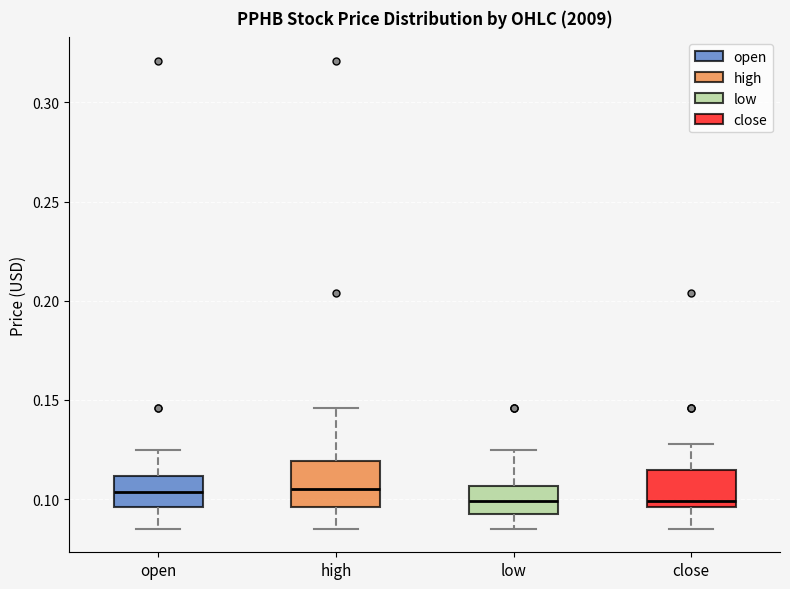

Reading left to right, transcribe this box plot: for each box, give where its median line is, the range the box spans, and where its two whiskers end, as read against the y-axis. The values are not printed on the chart, so give them approximately, as read against the axis.

open: median 0.105, box 0.095 to 0.110, whiskers 0.085 to 0.125
high: median 0.105, box 0.095 to 0.120, whiskers 0.085 to 0.145
low: median 0.100, box 0.090 to 0.105, whiskers 0.085 to 0.125
close: median 0.100, box 0.095 to 0.115, whiskers 0.085 to 0.130